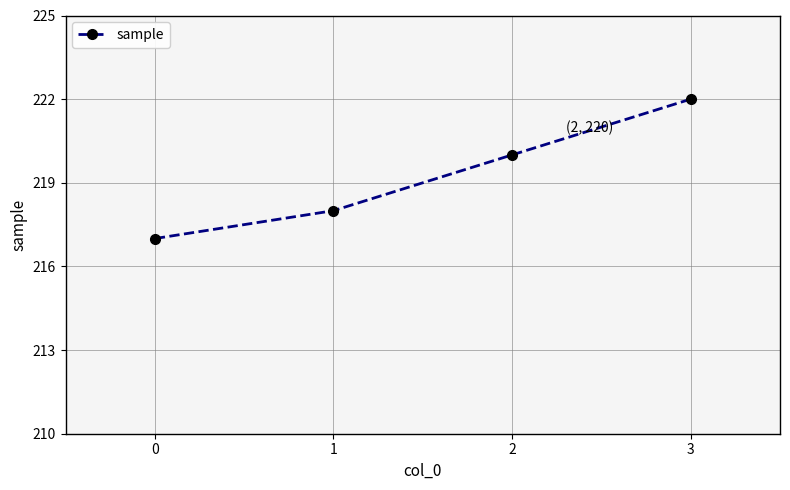

Is it true that the value at 1 is 92?

False